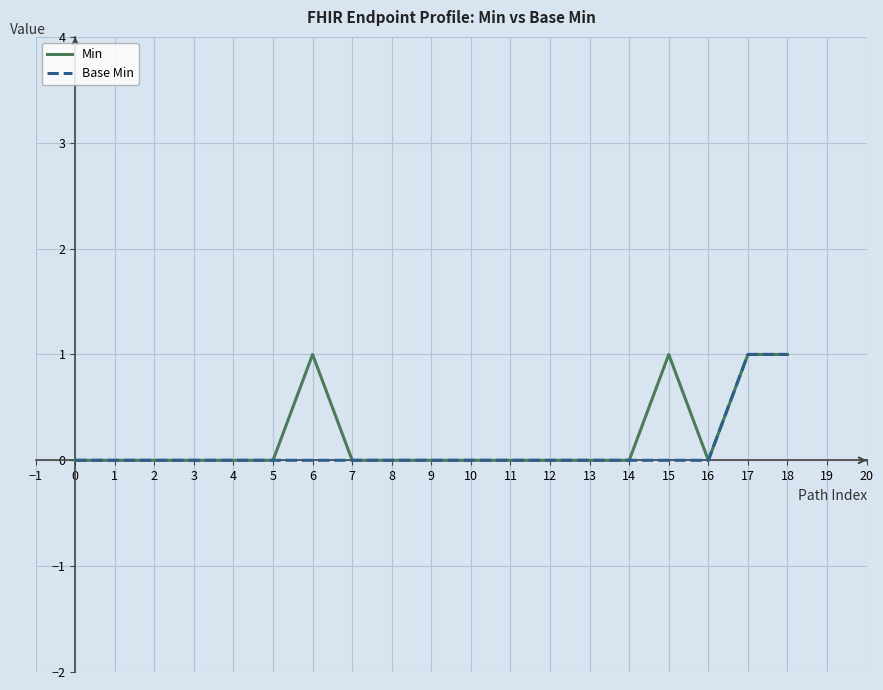

Between 14 and 15, which series saw the biggest shift?

Min